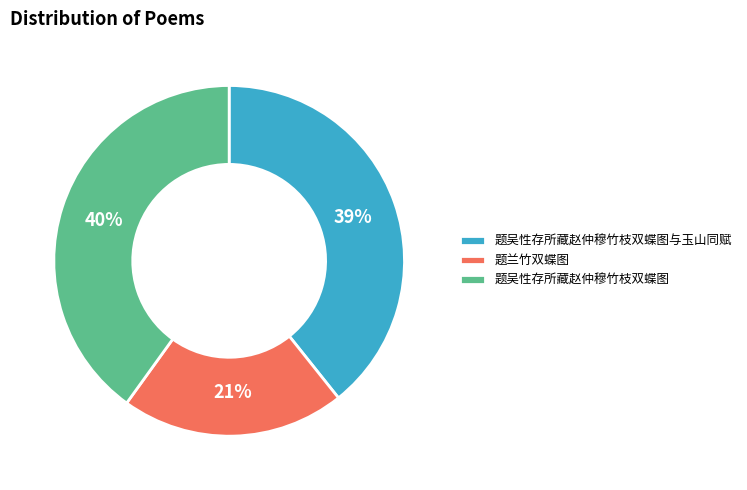

To the nearest percent, what is the difference between the 题兰竹双蝶图 and 题吴性存所藏赵仲穆竹枝双蝶图 slice percentages?

19%